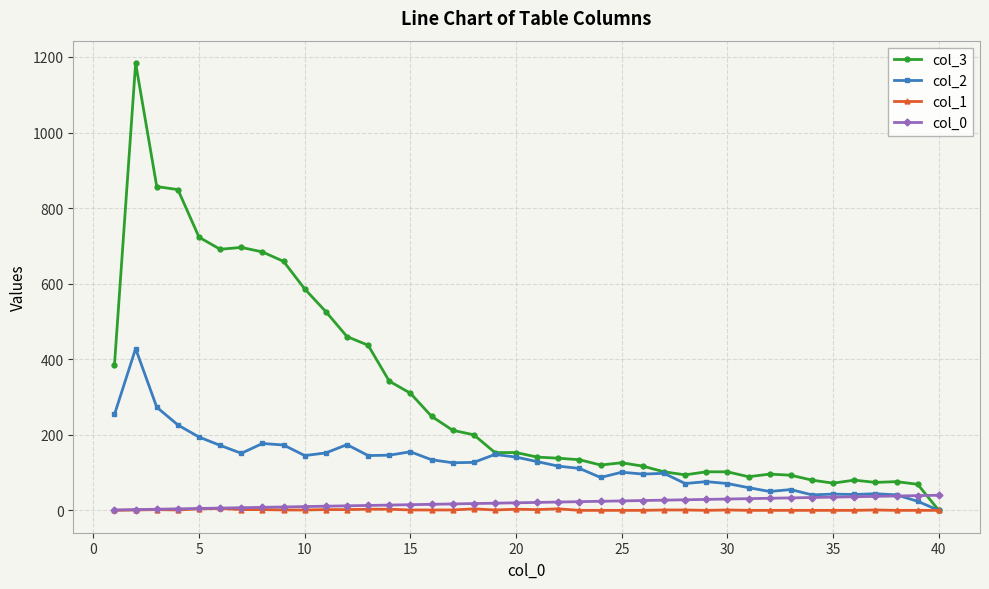

True or false: col_3 and col_0 intersect in this chart.

True